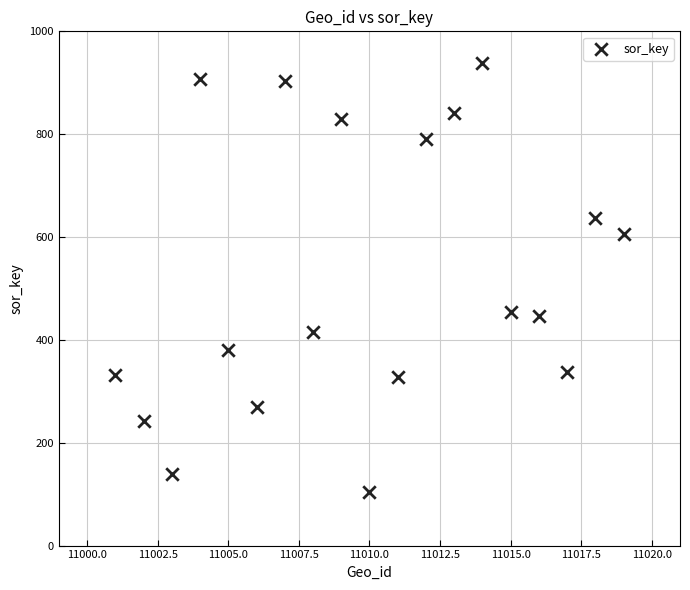

What is the range of Y values (max minus min)?

835